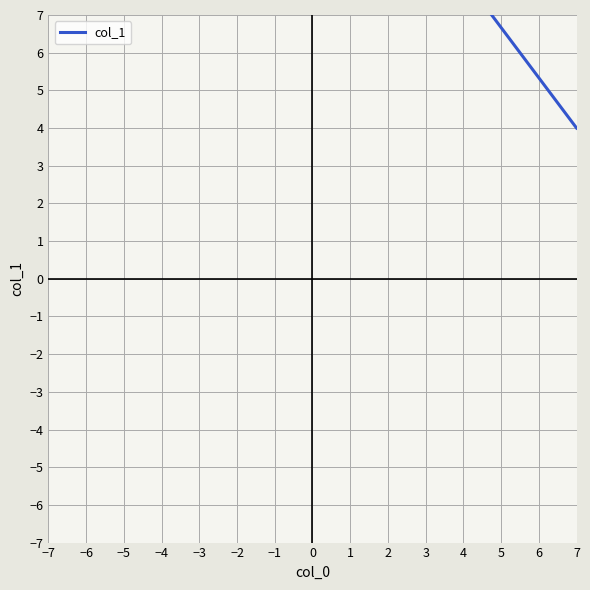

Reading right to left, what are all the values shown in this chart?

4.0	8.0